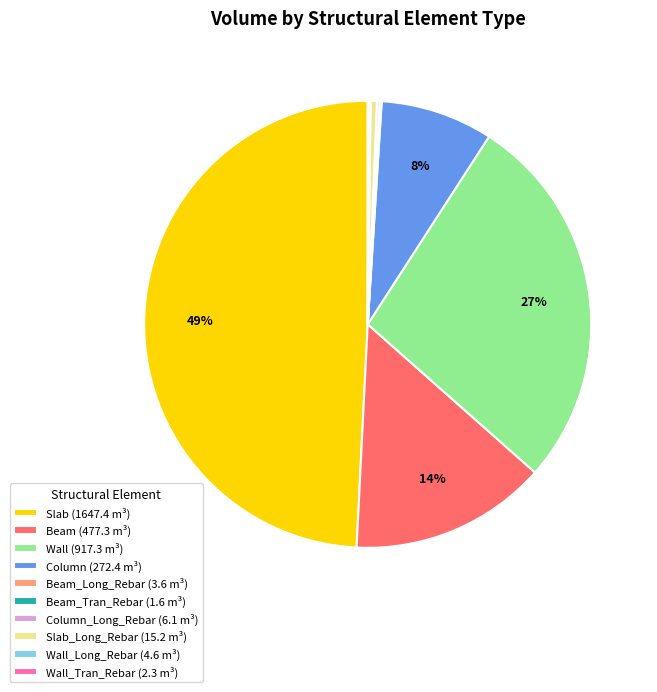

Is Beam (477.3 m³) the majority of the pie?

No